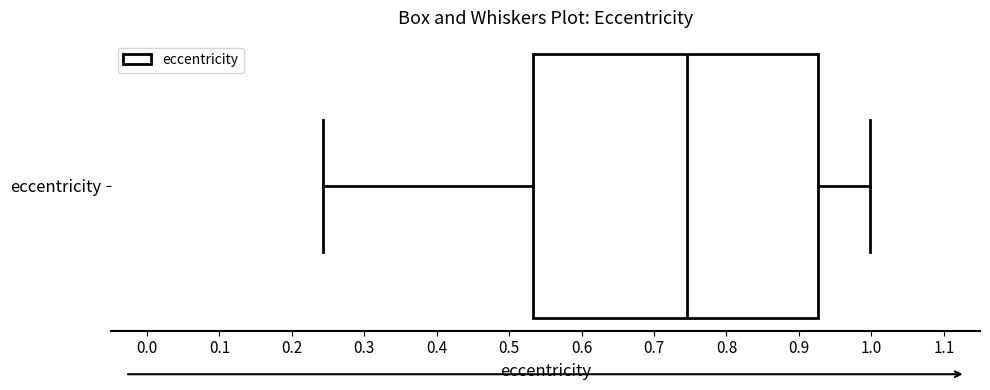

Transcribe this box plot: give where the median line is, the range the box spans, and where the two whiskers end, as read against the x-axis. The values are not printed on the chart, so give them approximately, as read against the axis.

median 0.75, box 0.53 to 0.93, whiskers 0.24 to 1.00